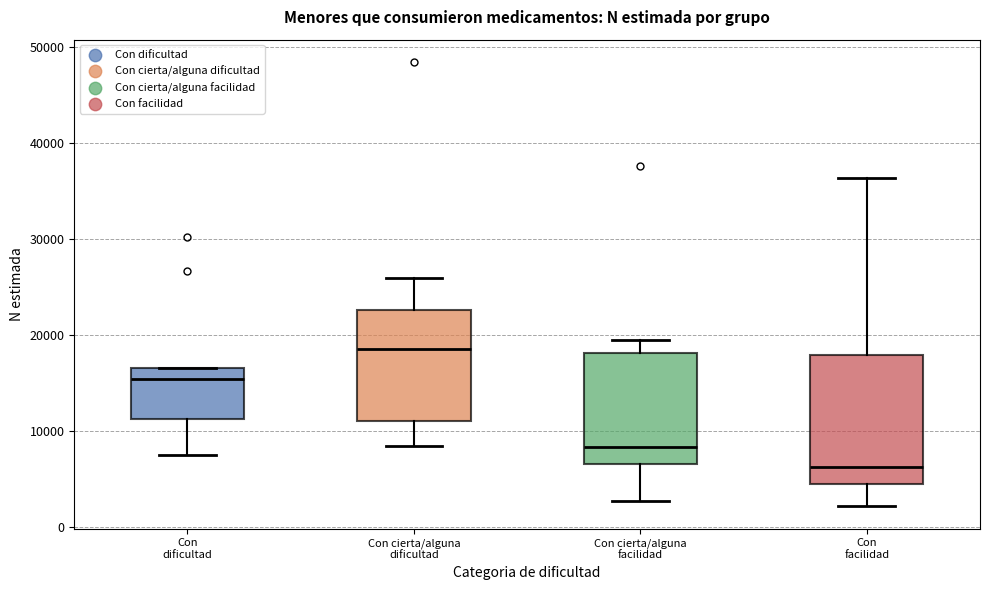

Which box's median line is the lowest?

Con facilidad